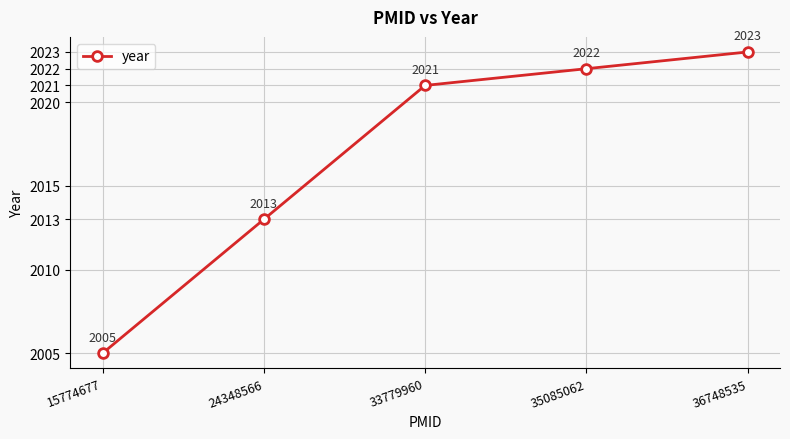

What is the approximate value at 36748535, to the nearest 10?

2020